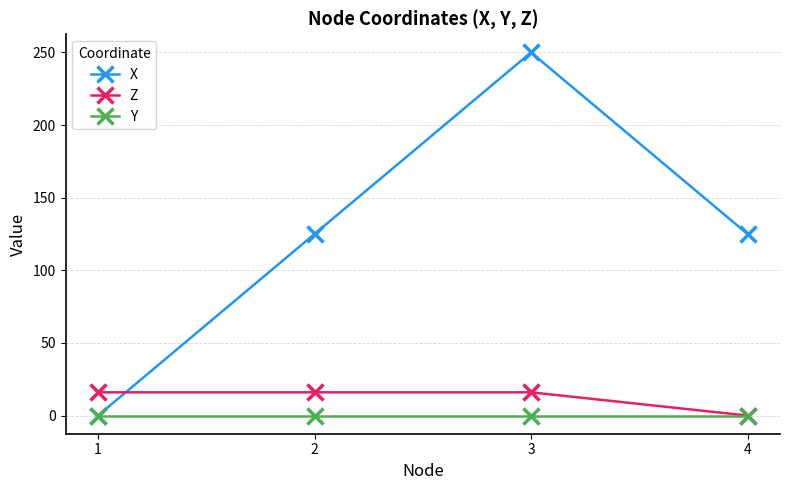

How many data points in Z are less than 16?

1